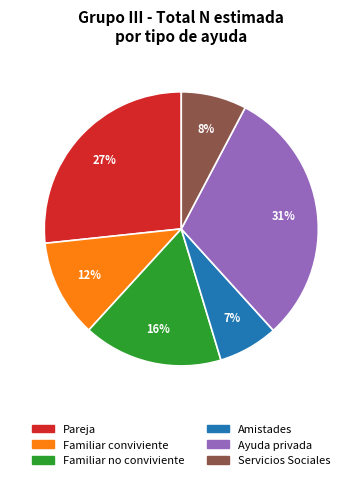

Which slice is the smallest?

Amistades